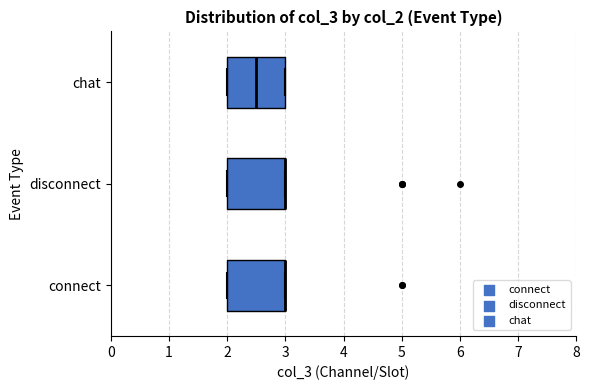

Reading bottom to top, transcribe this box plot: for each box, give where its median line is, the range the box spans, and where its two whiskers end, as read against the x-axis. The values are not printed on the chart, so give them approximately, as read against the axis.

connect: median 3.0 (drawn on the box's right edge), box 2.0 to 3.0, whiskers 2.0 to 3.0
disconnect: median 3.0 (drawn on the box's right edge), box 2.0 to 3.0, whiskers 2.0 to 3.0
chat: median 2.5, box 2.0 to 3.0, whiskers 2.0 to 3.0